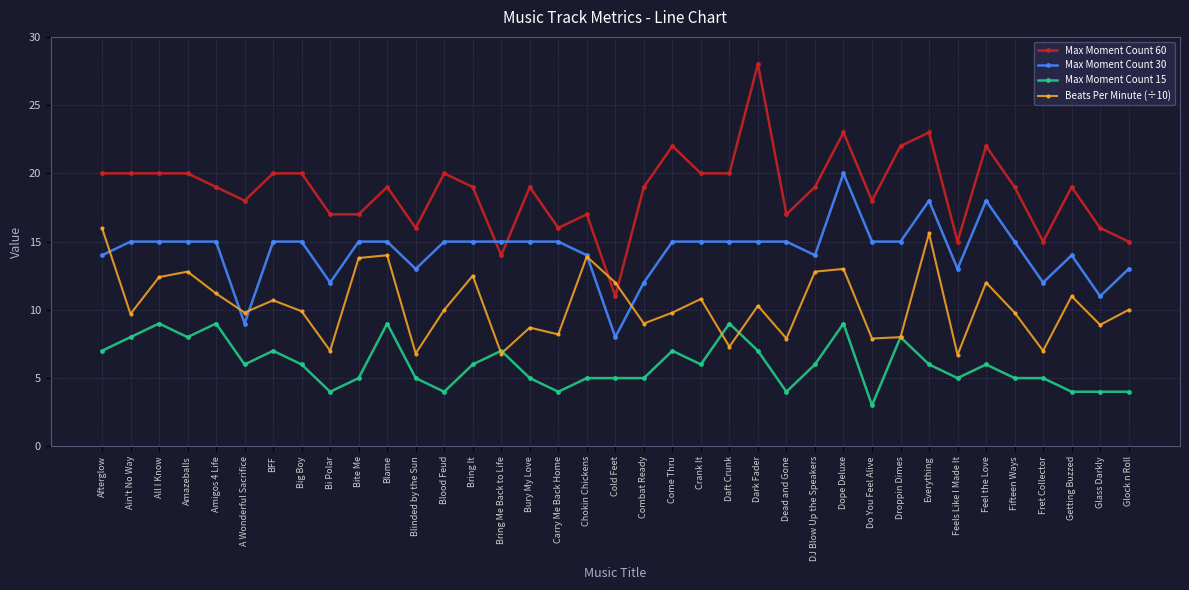

What is the difference between the second highest and minimum values in the Max Moment Count 15 series?

6.0